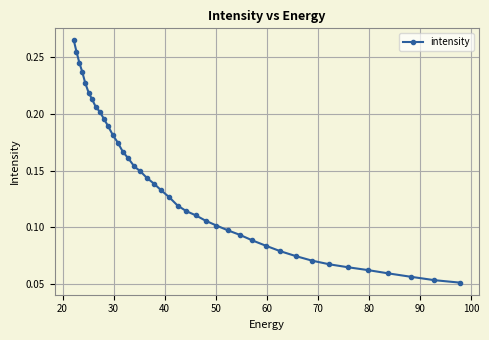

Count the values in the range 0 to 1.

40